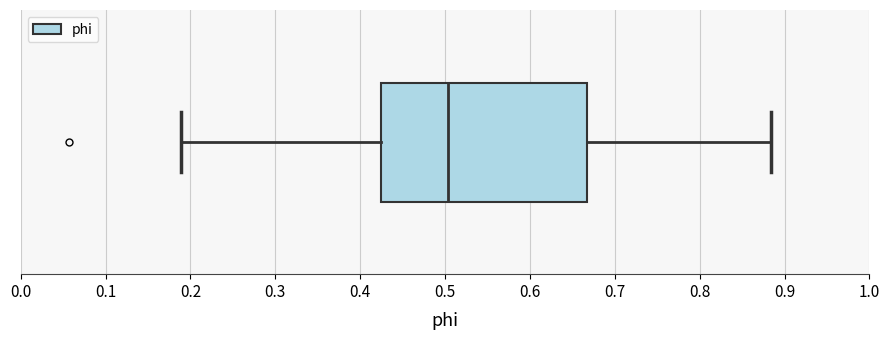

Read this box plot against the x-axis: the position of the median line, the range covered by the box, and the ends of both whiskers. The values are not printed on the chart, so give them approximately, as read against the axis.

median 0.50, box 0.42 to 0.67, whiskers 0.19 to 0.88